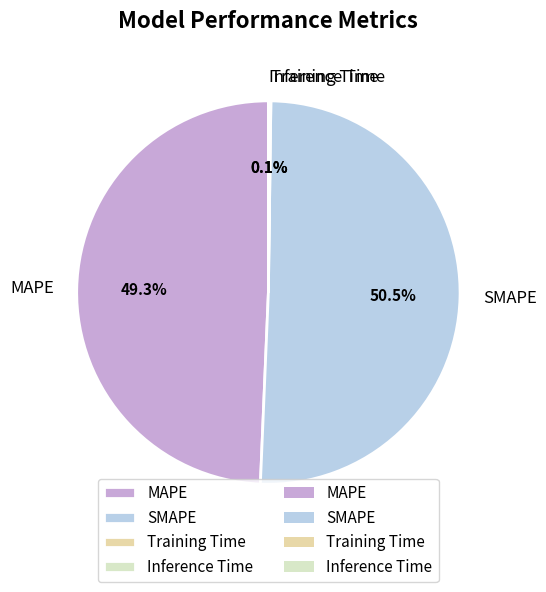

To the nearest percent, what is the average slice percentage?

25%